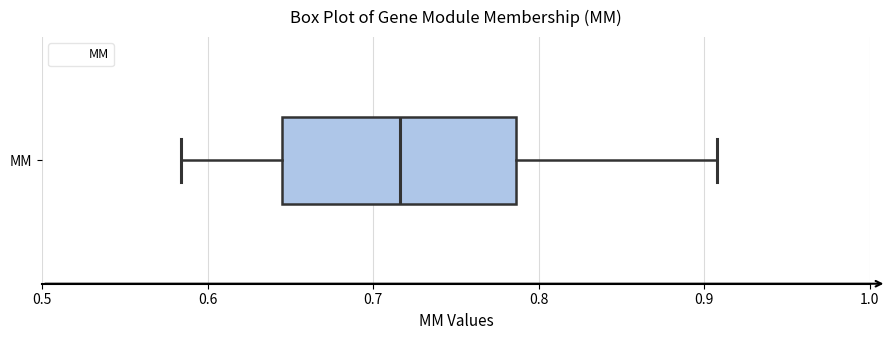

Transcribe this box plot: give where the median line is, the range the box spans, and where the two whiskers end, as read against the x-axis. The values are not printed on the chart, so give them approximately, as read against the axis.

median 0.72, box 0.64 to 0.79, whiskers 0.58 to 0.91